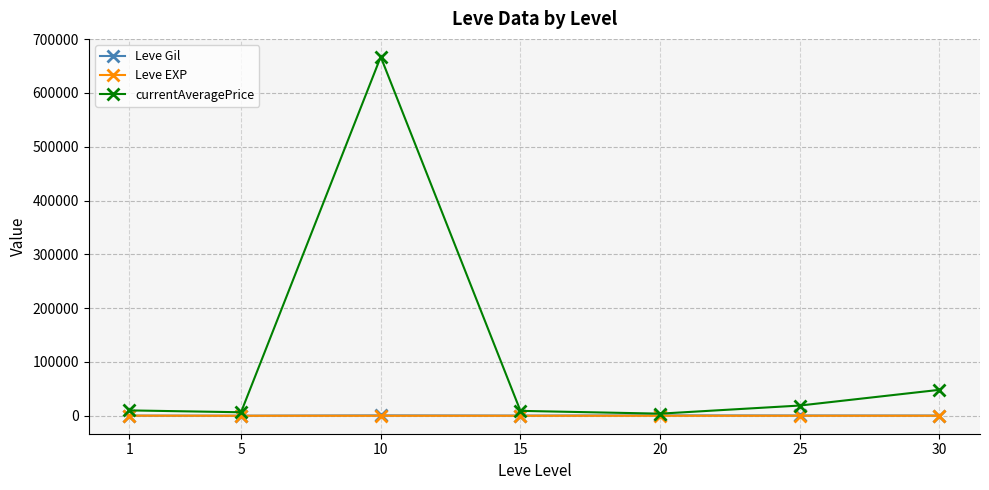

Which category has the highest value in the currentAveragePrice series?

10